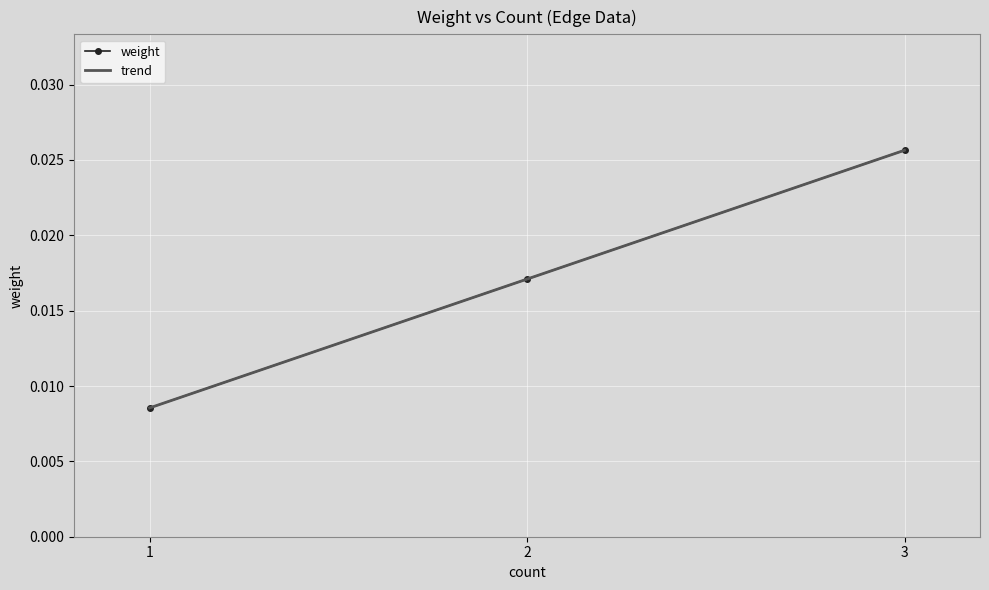

List the labels in order of weight value, smallest first.

1, 2, 3